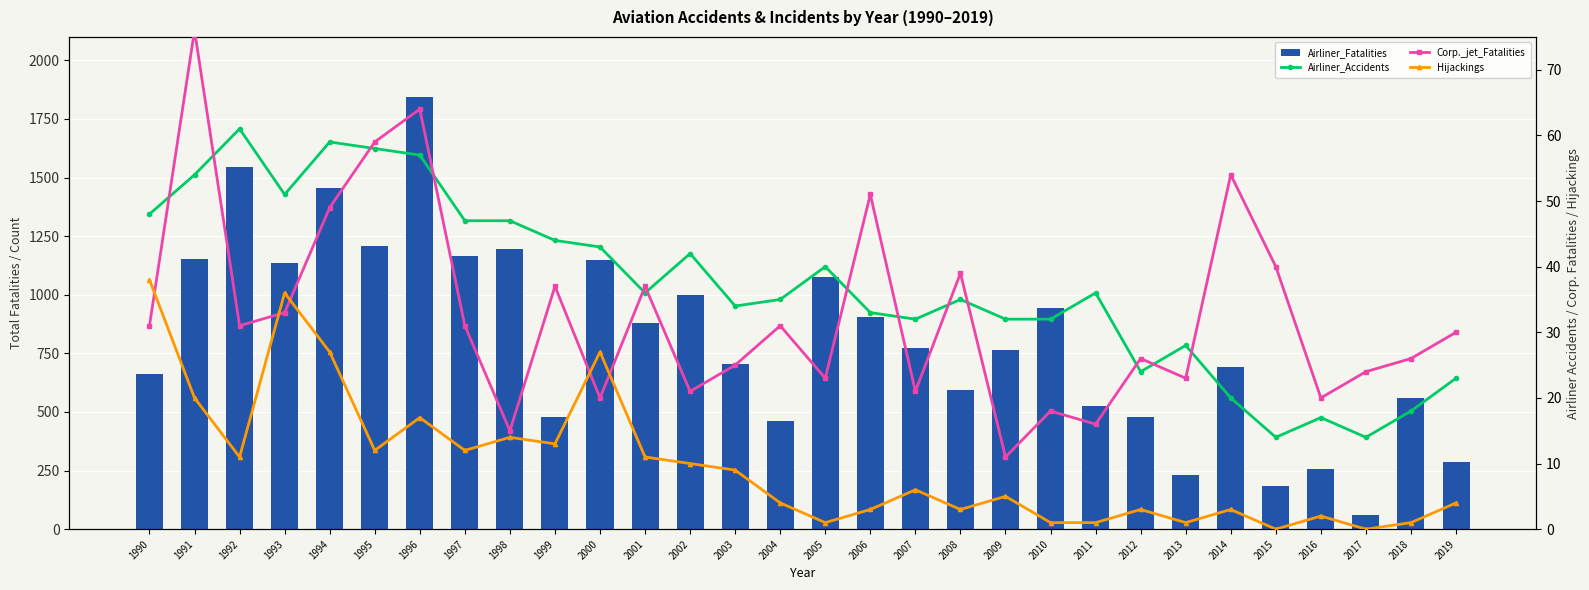

List the series in order of their peak value, highest first.

Airliner_Fatalities, Corp._jet_Fatalities, Airliner_Accidents, Hijackings